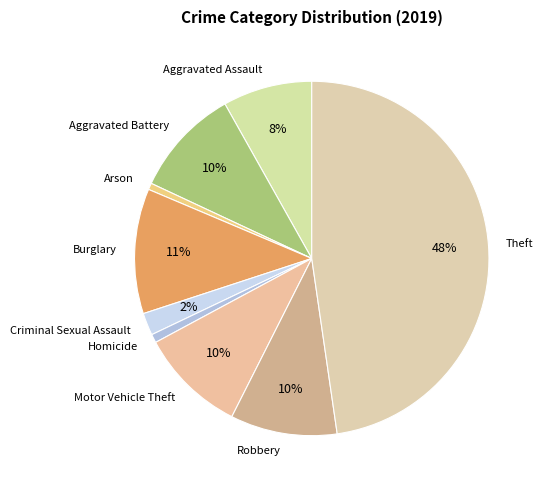

Count the number of slices in the pie.

9